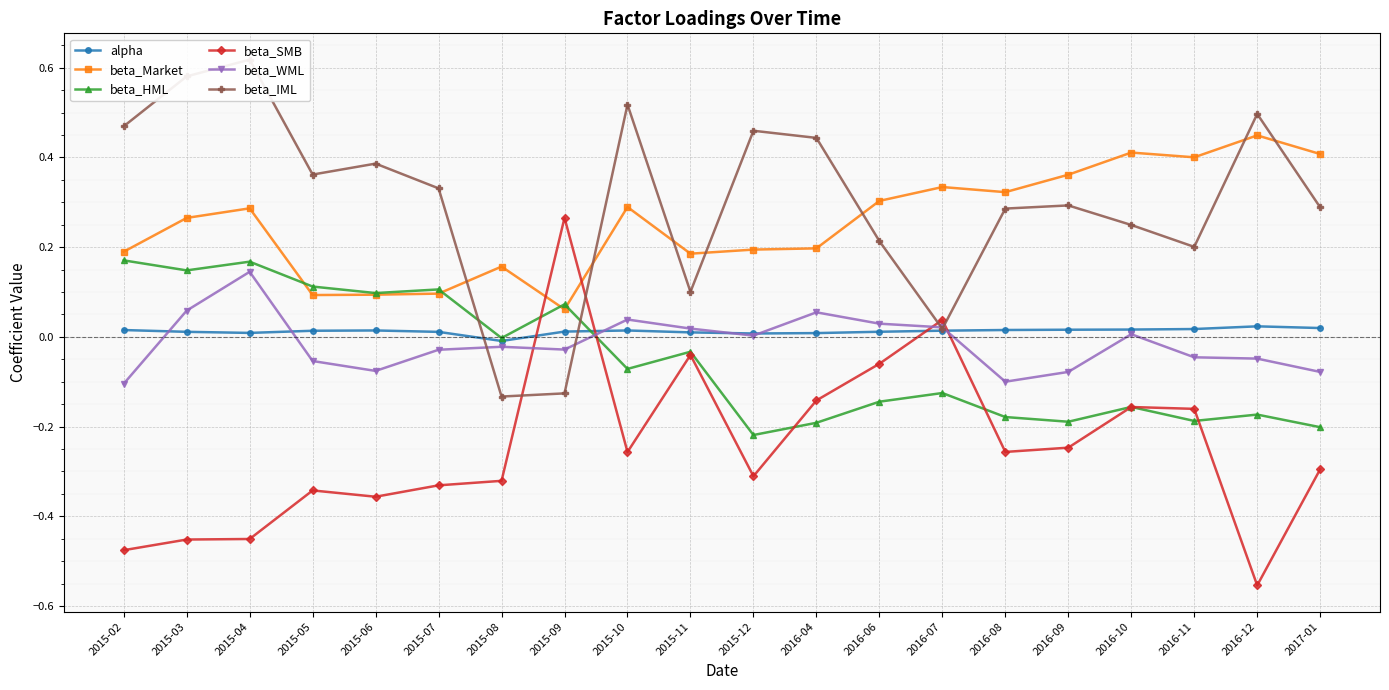

How many lines are shown in the chart?

6